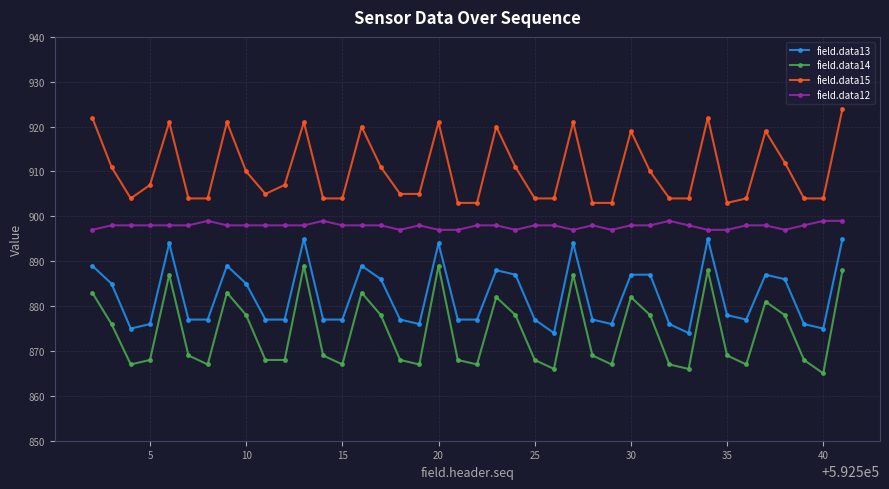

True or false: field.data14 has more than 2 interior local peaks.

True